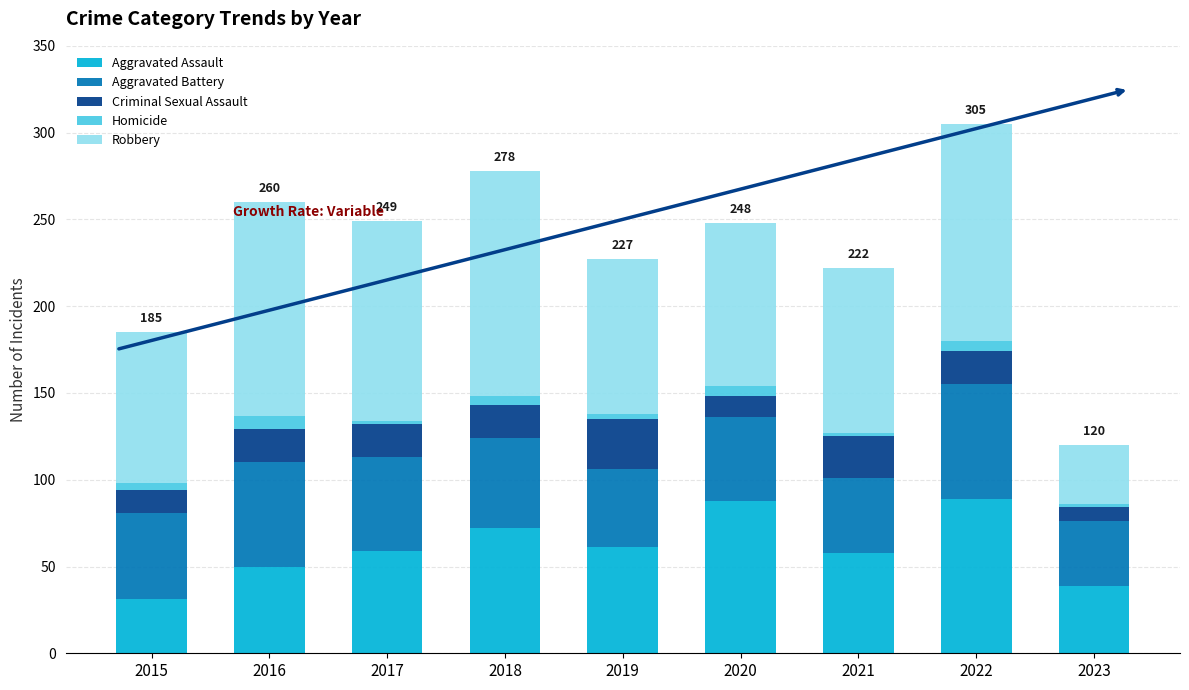

What is the average value of the Aggravated Assault series?

61